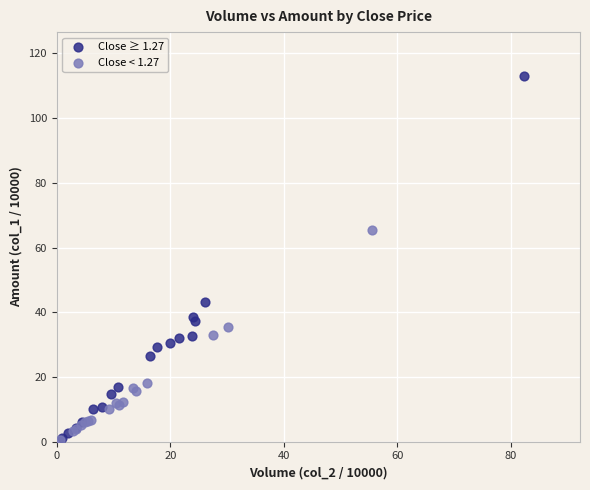

Which series contains the highest Y value?

Close ≥ 1.27